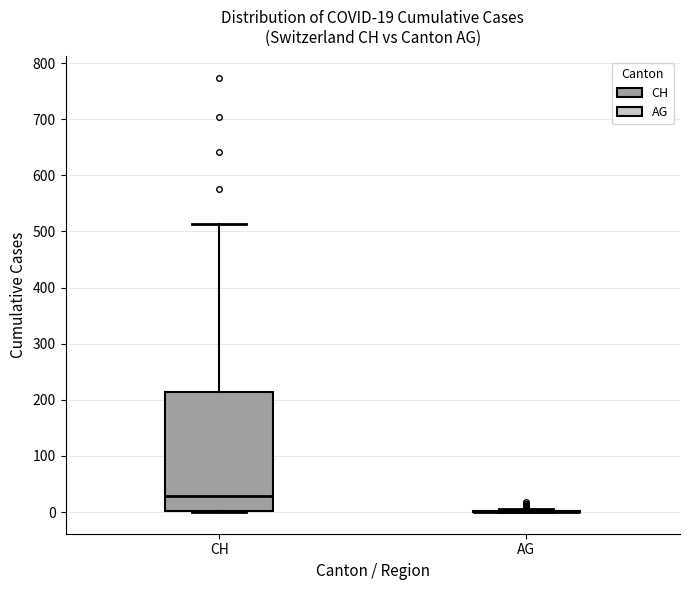

Which box is the tallest, from its lower edge to its upper edge?

CH